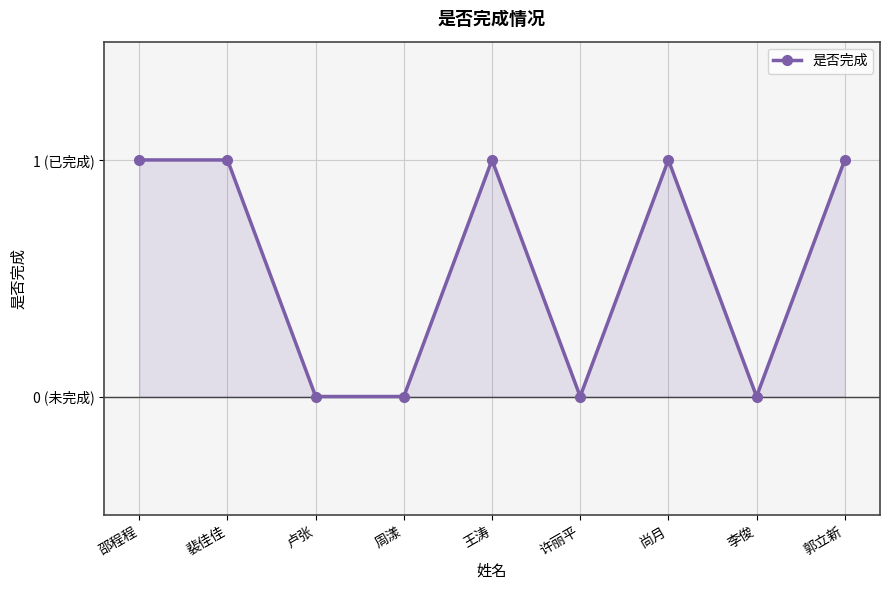

Read the value at 邵程程.

1